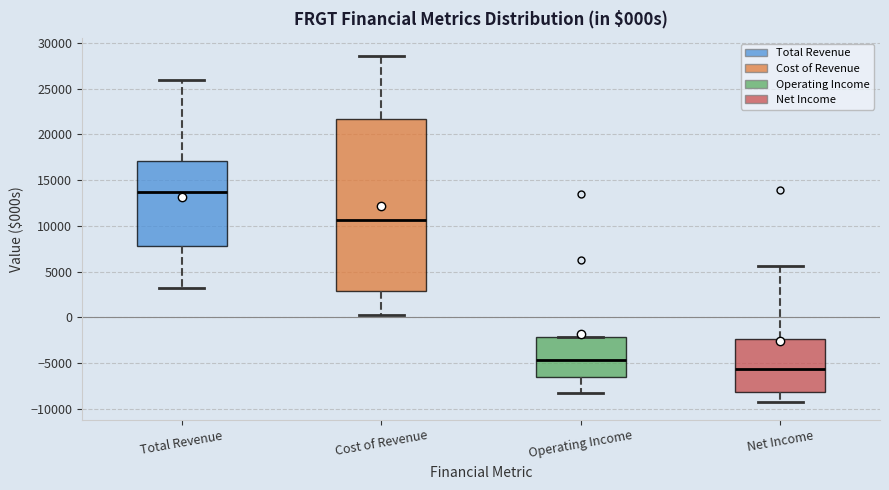

Which box is the tallest, from its lower edge to its upper edge?

Cost of Revenue